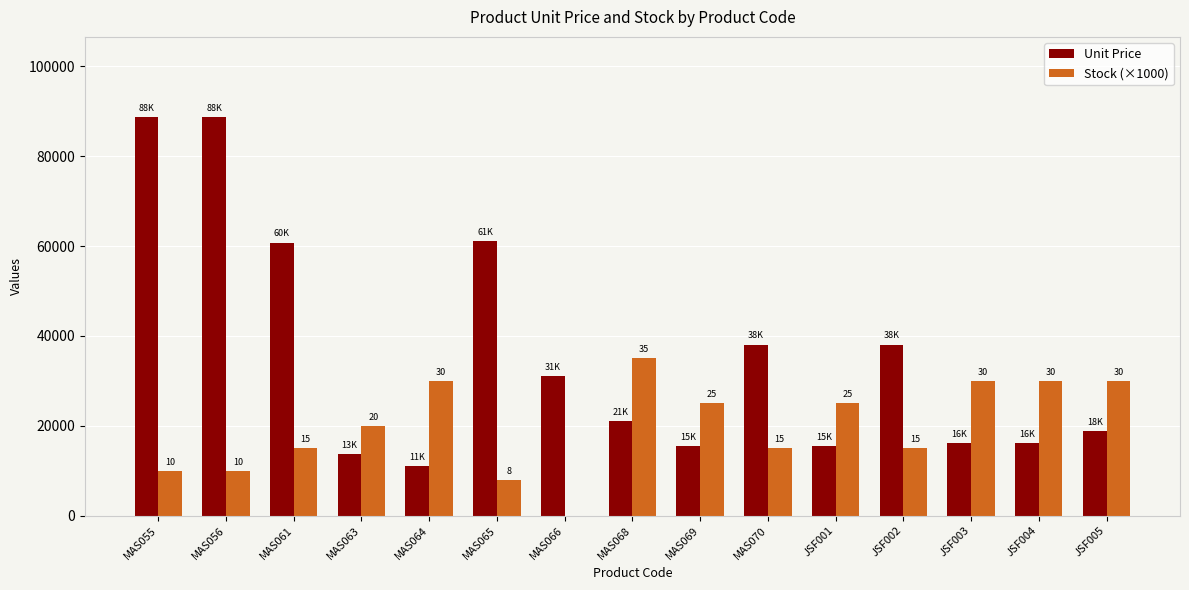

What is the difference between the Unit Price values at MAS061 and MAS064?

49673